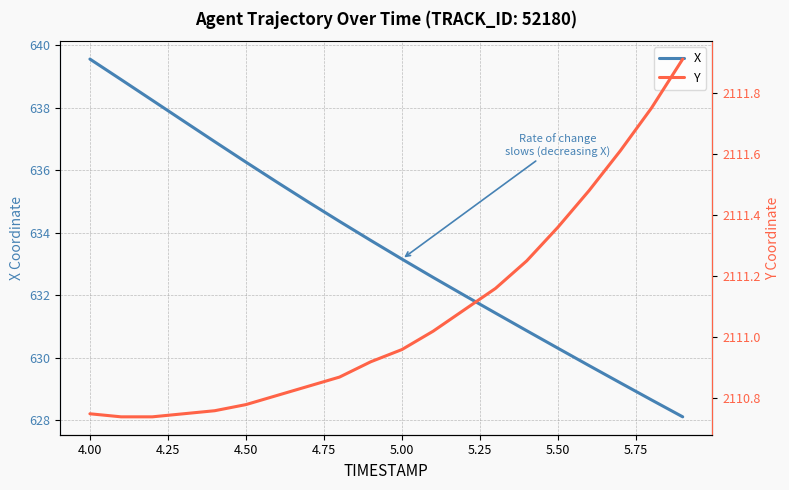

What is the difference between the maximum and minimum values in the X series?

11.4